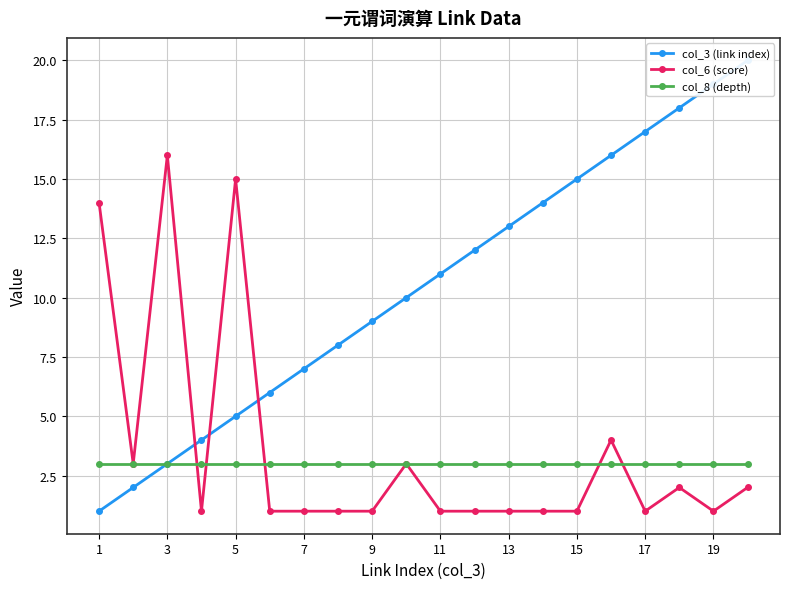

True or false: col_3 (link index) and col_8 (depth) intersect in this chart.

False